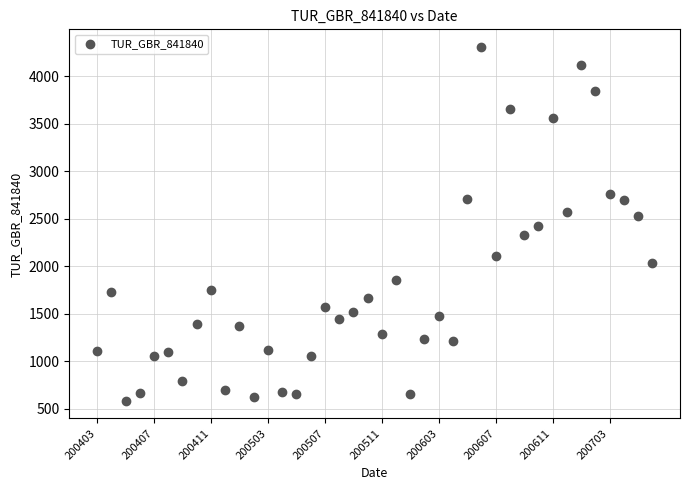

What is the range of Y values (max minus min)?

3724